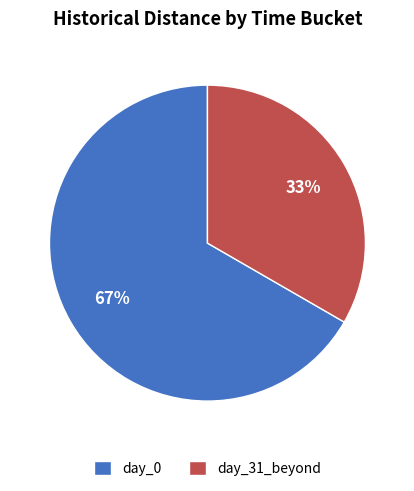

Which category accounts for the majority?

day_0